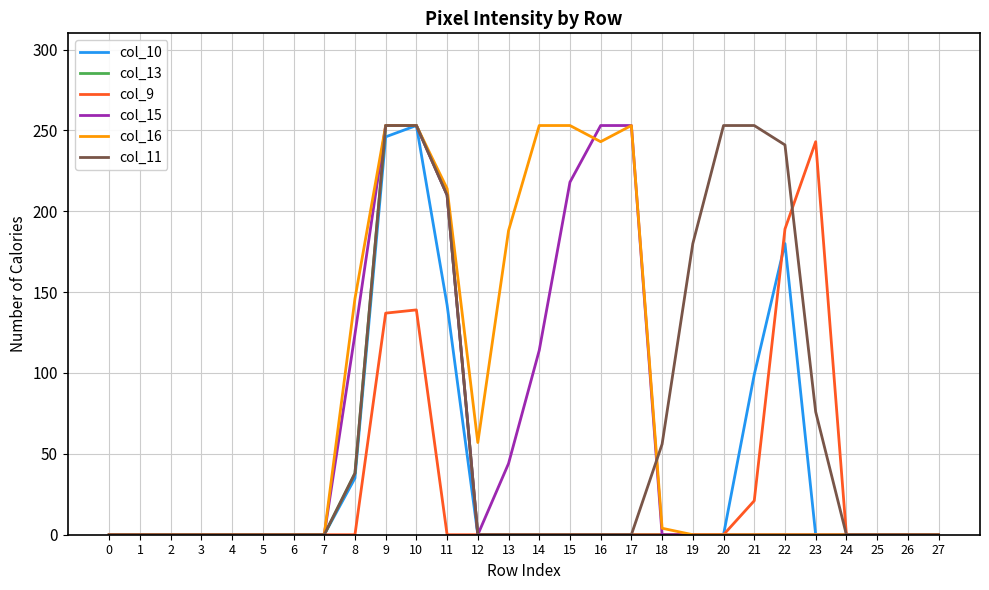

What is the maximum value shown in the chart?

253